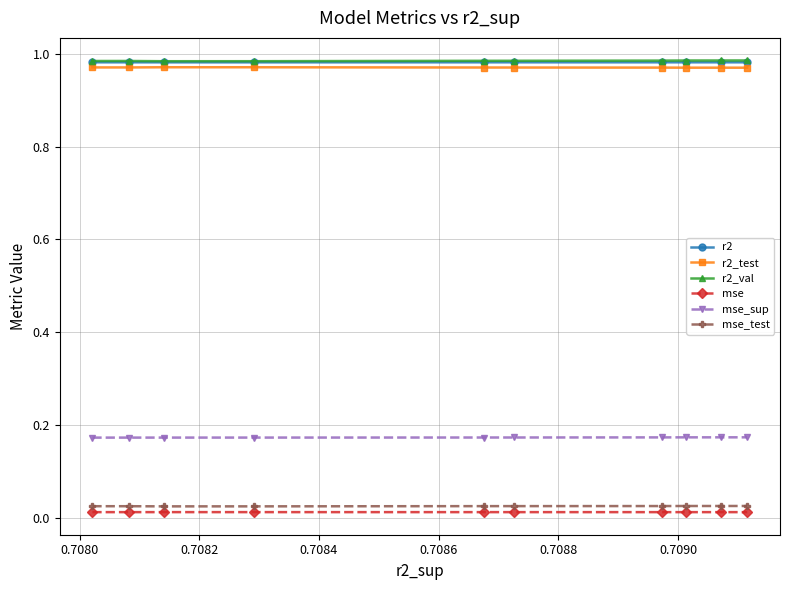

Count the mse values in the range 0 to 1.

10